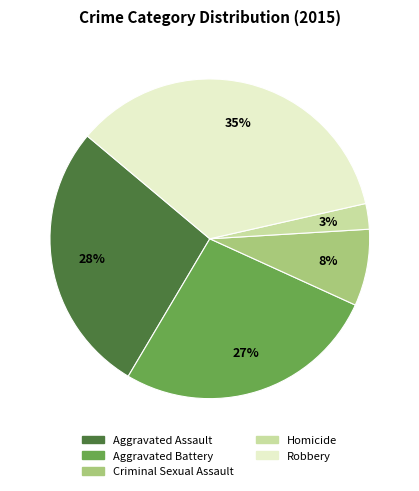

Is there a majority slice in this chart?

No